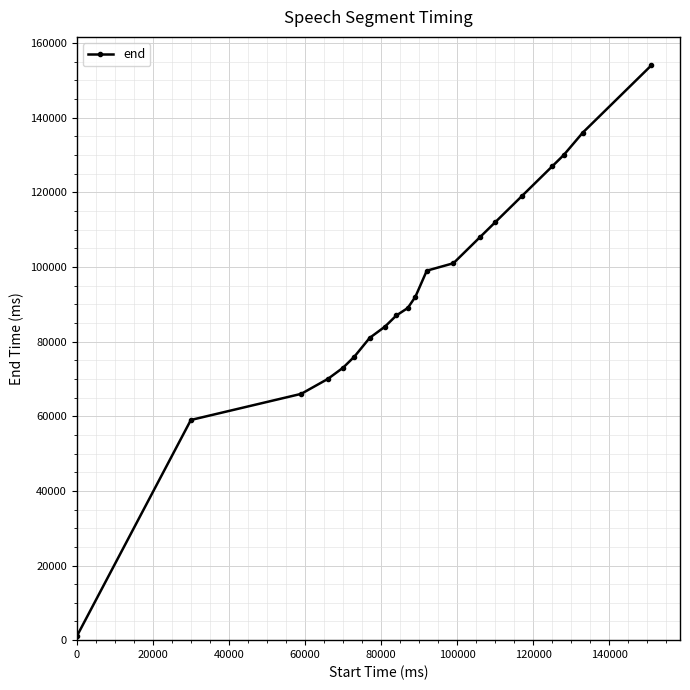

What is the greatest value displayed?

154000